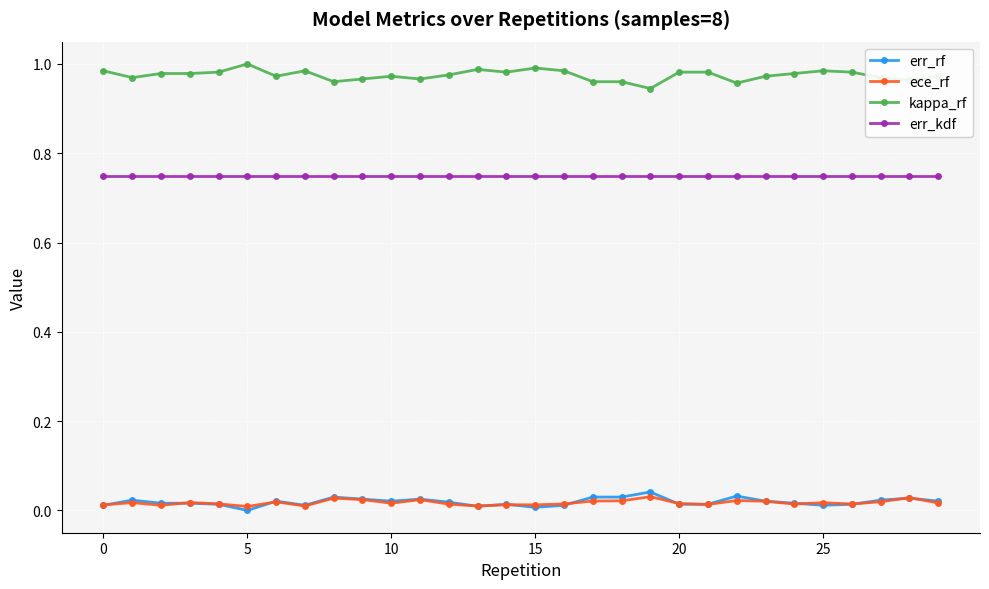

What are all the series names shown in the legend?

err_rf, ece_rf, kappa_rf, err_kdf